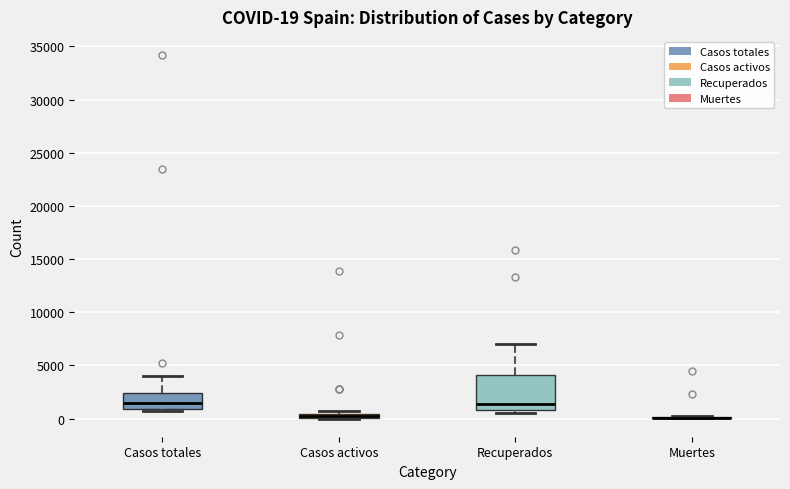

Comparing the boxes themselves (not the whiskers), which one is the tallest?

Recuperados